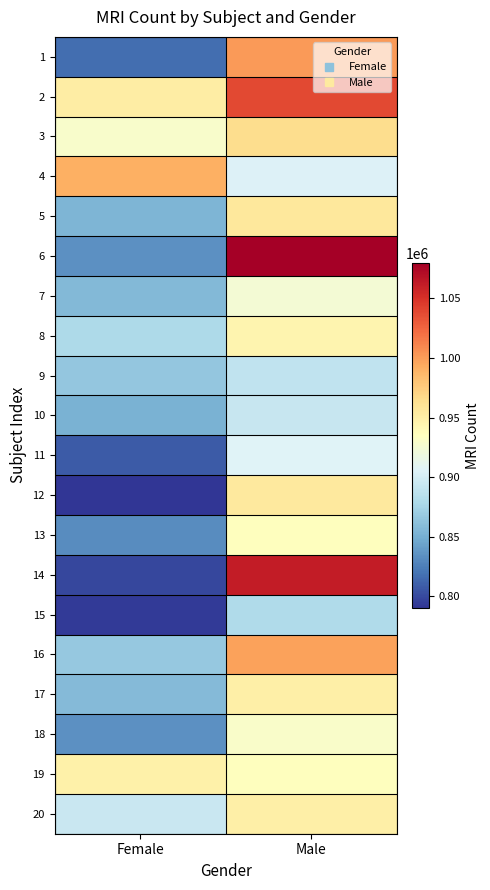

What is the total value across all series at Male?

19097108